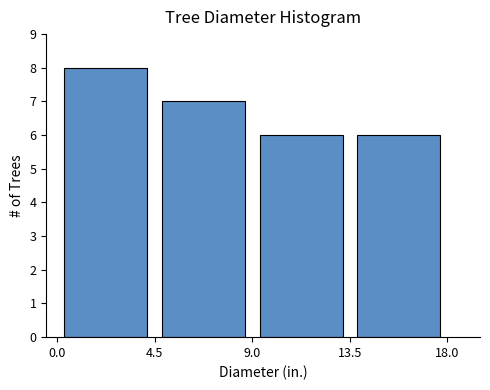

What is the height of the bar covering 4.5 to 9.0 on the x-axis? The values are not printed on the chart, so give them approximately, as read against the axis.

7